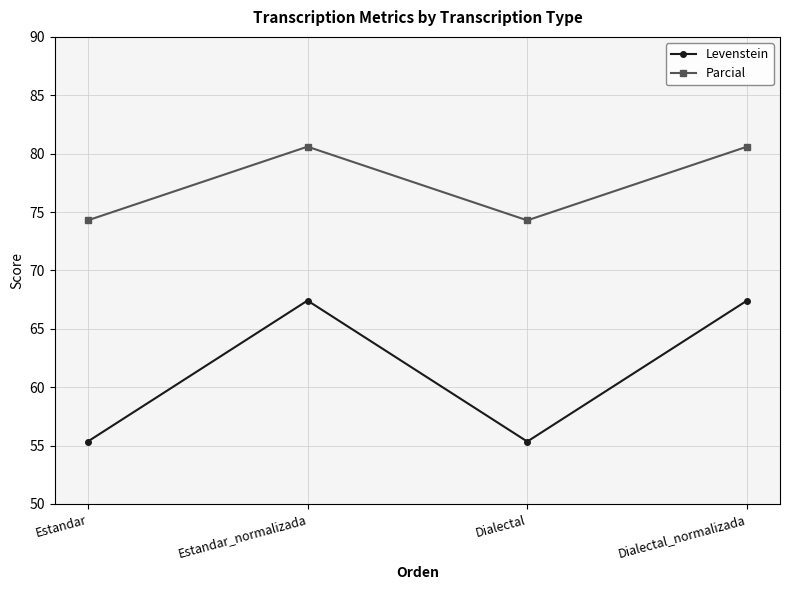

True or false: Parcial and Levenstein cross at least once.

False